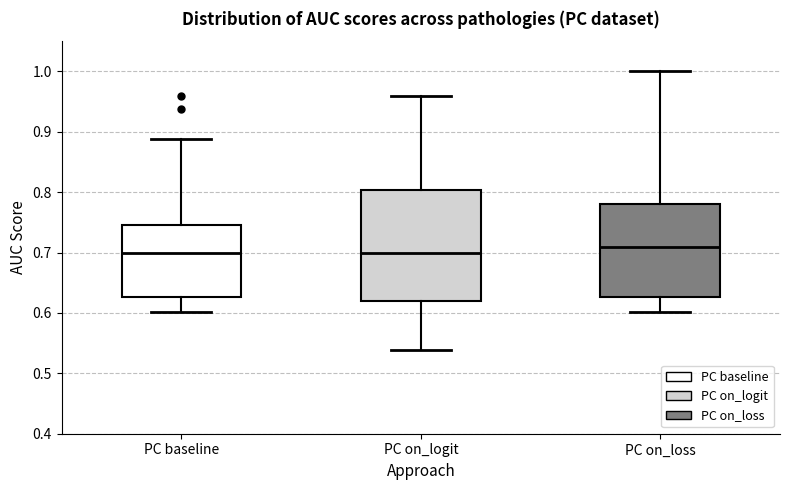

Reading left to right, read every box against the y-axis: the position of its median line, the range the box covers, and the ends of its whiskers. The values are not printed on the chart, so give them approximately, as read against the axis.

PC baseline: median 0.70, box 0.63 to 0.75, whiskers 0.60 to 0.89
PC on_logit: median 0.70, box 0.62 to 0.80, whiskers 0.54 to 0.96
PC on_loss: median 0.71, box 0.63 to 0.78, whiskers 0.60 to 1.00